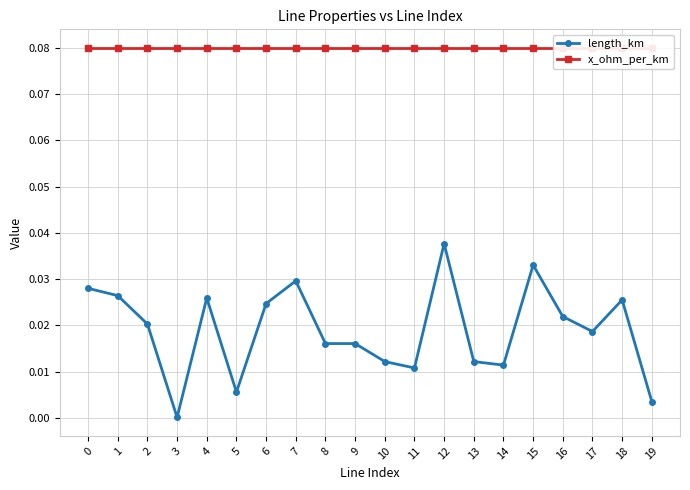

Rank the series by their maximum value, from lowest to highest.

length_km, x_ohm_per_km